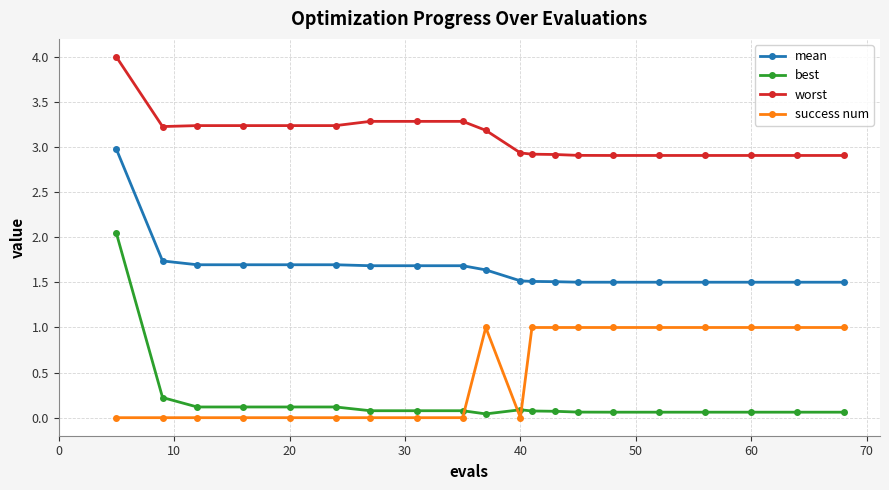

Which series has the largest total across all categories?

worst